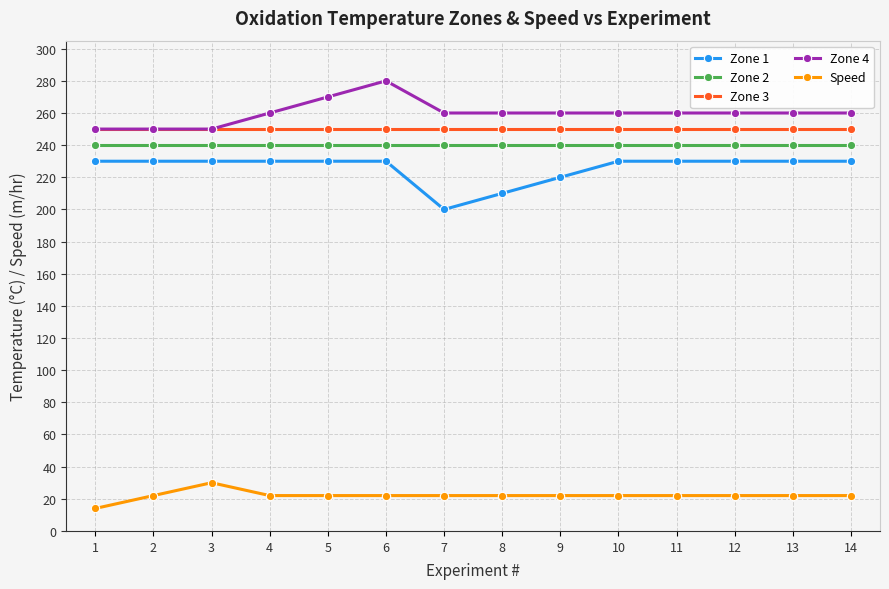

True or false: Zone 1 has a value of 230 at 11.

True